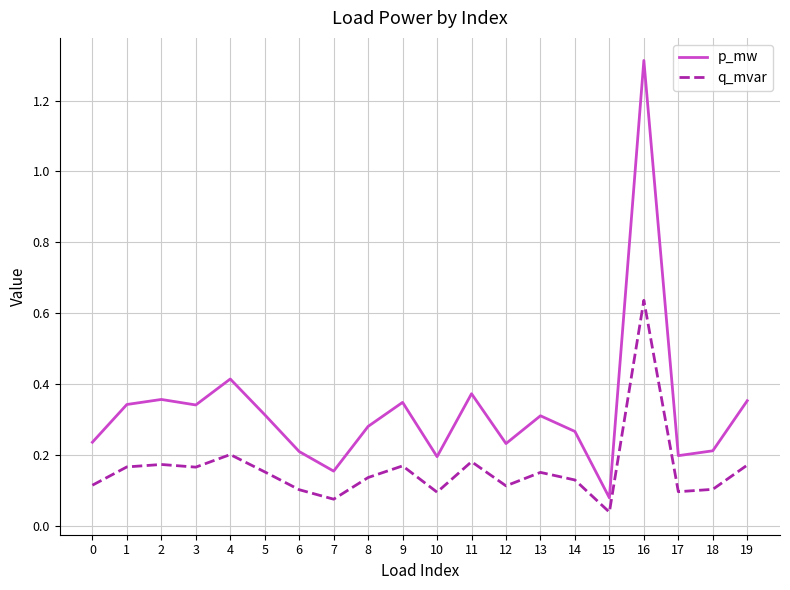

What is the sum of the p_mw values at 8 and 11?

0.7